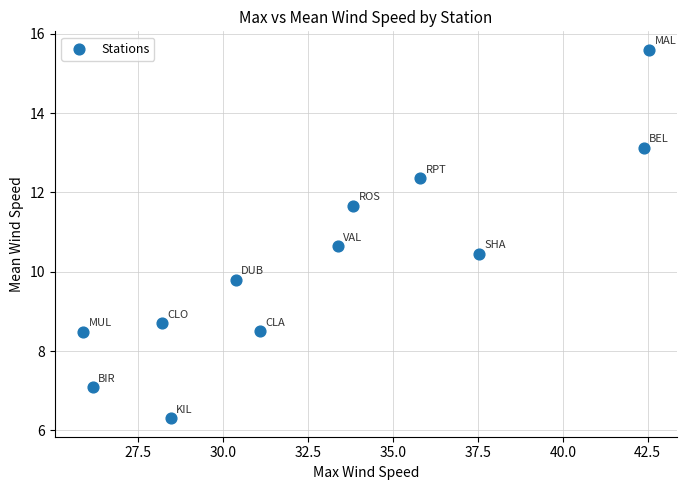

What Y value in the scatter plot is closest to 10?

9.8